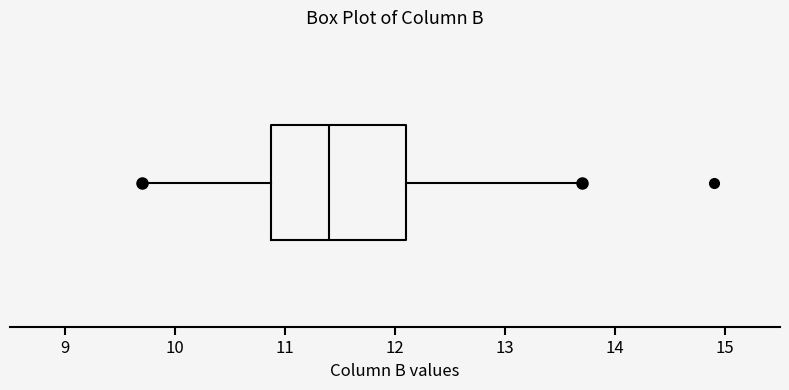

Where does the left whisker of the box end on the x-axis? The values are not printed on the chart, so give them approximately, as read against the axis.

9.7